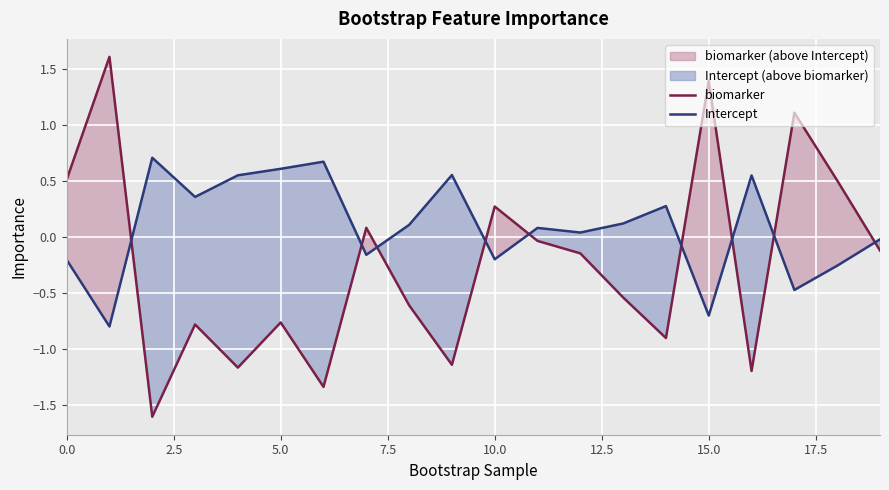

Reading right to left, list all the values displayed in this chart.

biomarker: -0.1	0.5	1.1	-1.2	1.4	-0.9	-0.5	-0.1	-0.0	0.3	-1.1	-0.6	0.1	-1.3	-0.8	-1.2	-0.8	-1.6	1.6	0.5
Intercept: -0.0	-0.3	-0.5	0.6	-0.7	0.3	0.1	0.0	0.1	-0.2	0.6	0.1	-0.2	0.7	0.6	0.6	0.4	0.7	-0.8	-0.2